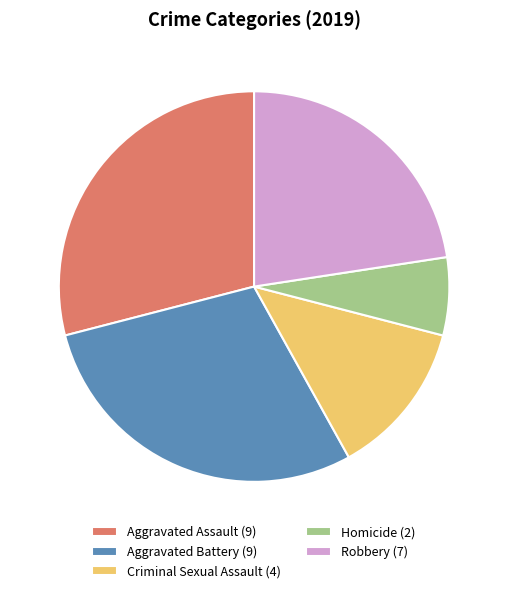

Does Robbery represent more than half of the total?

No